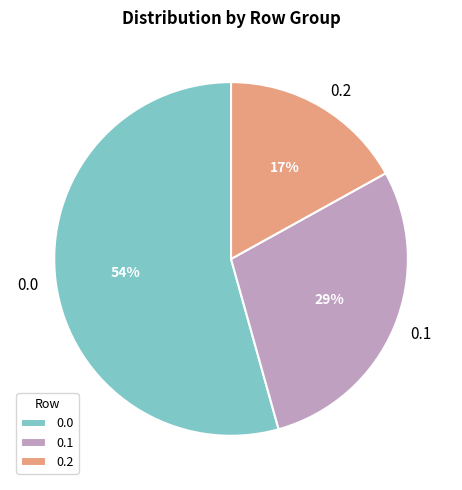

How many segments does this pie chart have?

3